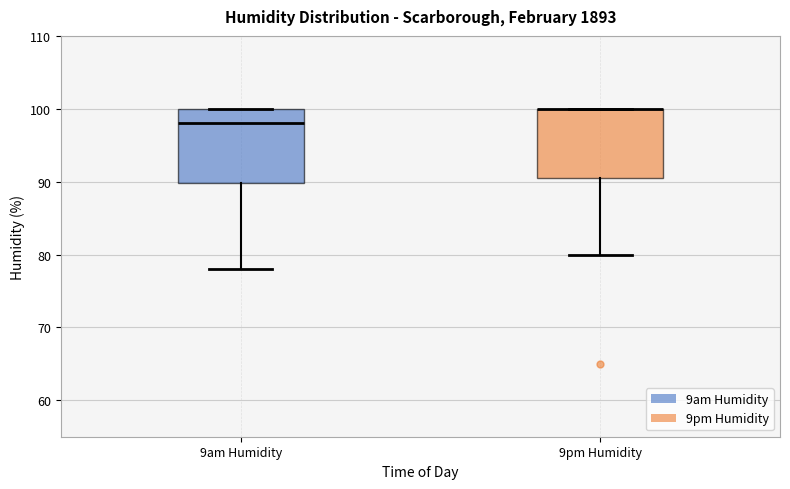

Reading left to right, read every box against the y-axis: the position of its median line, the range the box covers, and the ends of its whiskers. The values are not printed on the chart, so give them approximately, as read against the axis.

9am Humidity: median 98, box 90 to 100, whiskers 78 to 100
9pm Humidity: median 100 (drawn on the box's upper edge), box 91 to 100, whiskers 80 to 100